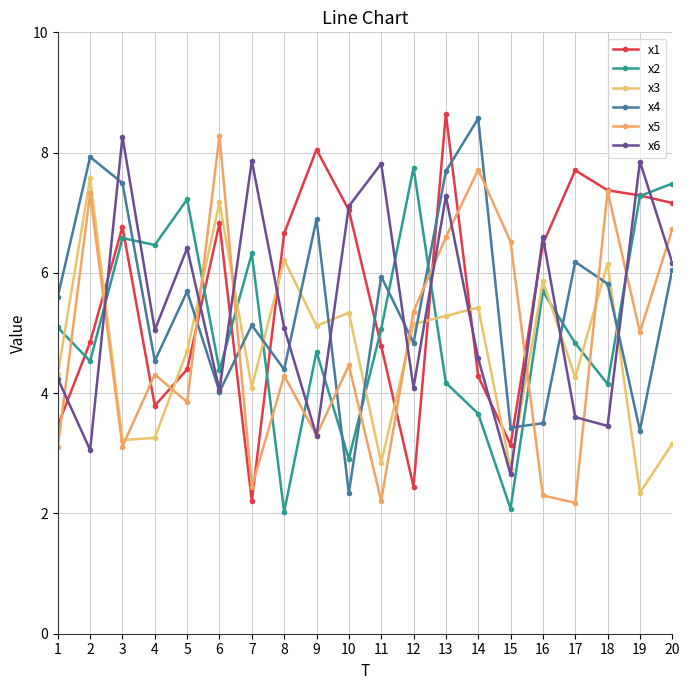

In x6, how many points are lower than both neighbors (excluding endpoints)?

7